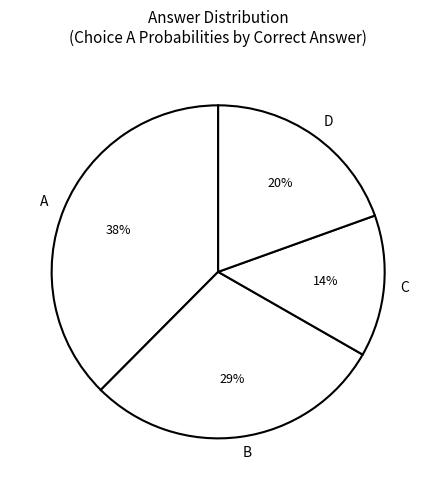

To the nearest percent, what portion does B represent?

29%